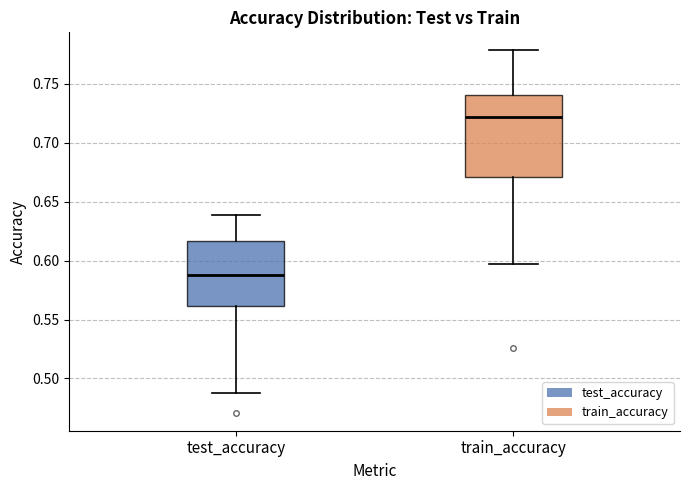

Which box's median line is the highest?

train_accuracy